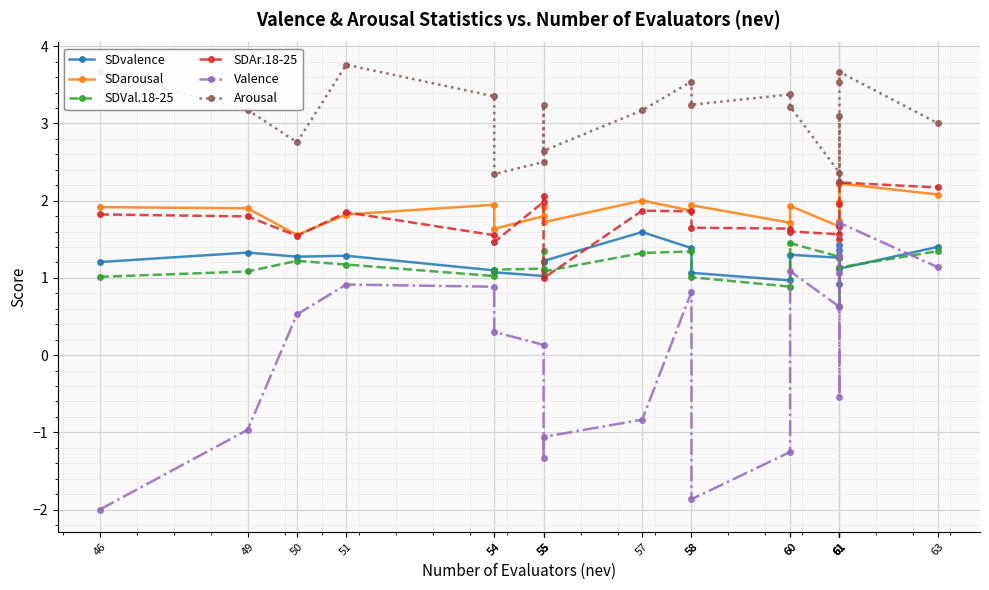

True or false: Arousal and SDvalence intersect in this chart.

False